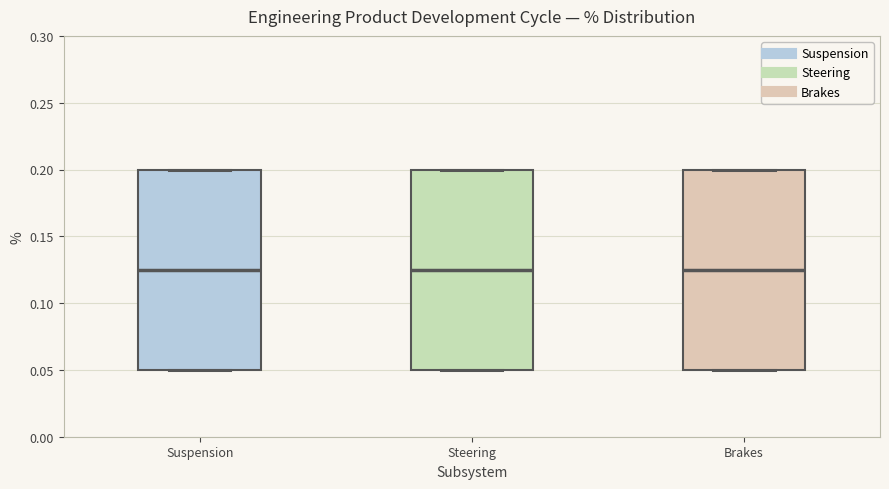

Reading left to right, read every box against the y-axis: the position of its median line, the range the box covers, and the ends of its whiskers. The values are not printed on the chart, so give them approximately, as read against the axis.

Suspension: median 0.125, box 0.050 to 0.200, whiskers 0.050 to 0.200
Steering: median 0.125, box 0.050 to 0.200, whiskers 0.050 to 0.200
Brakes: median 0.125, box 0.050 to 0.200, whiskers 0.050 to 0.200